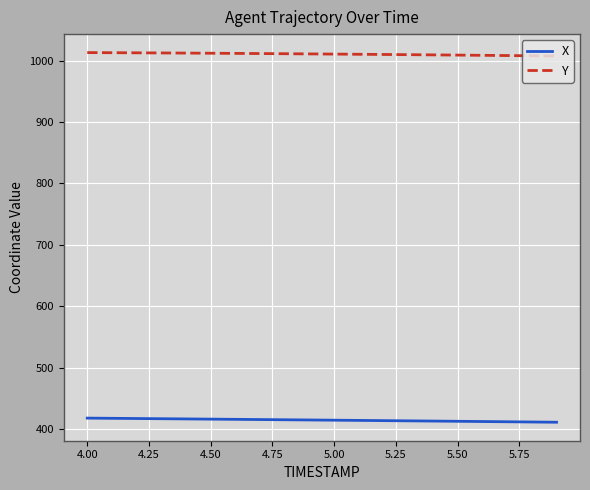

Which series has the largest total across all categories?

Y